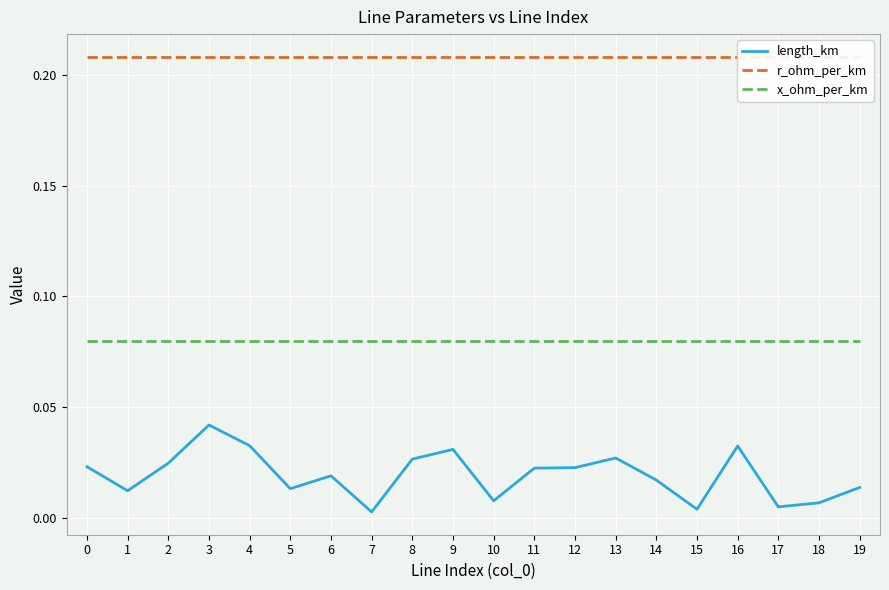

The value of r_ohm_per_km at 1 is 0.3. True or false?

False